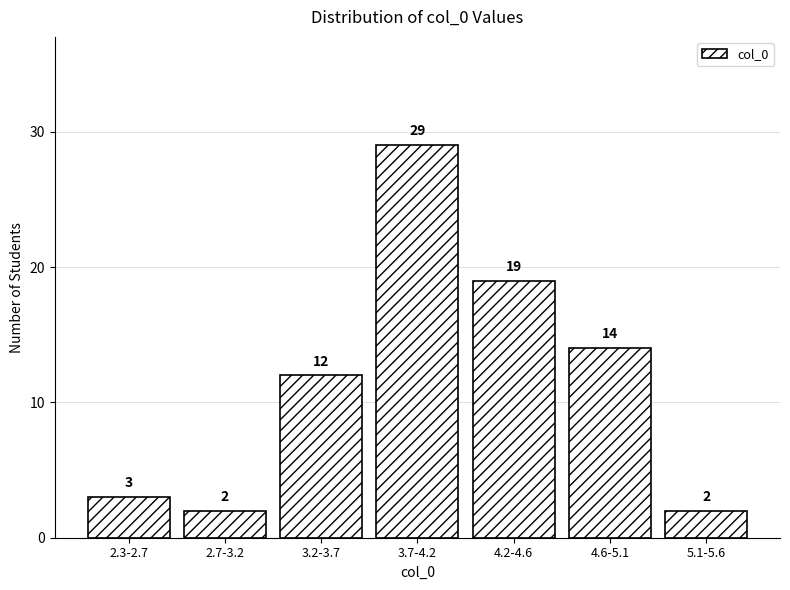

Reading left to right, what are all the values shown in this chart?

2.3-2.7=3	2.7-3.2=2	3.2-3.7=12	3.7-4.2=29	4.2-4.6=19	4.6-5.1=14	5.1-5.6=2